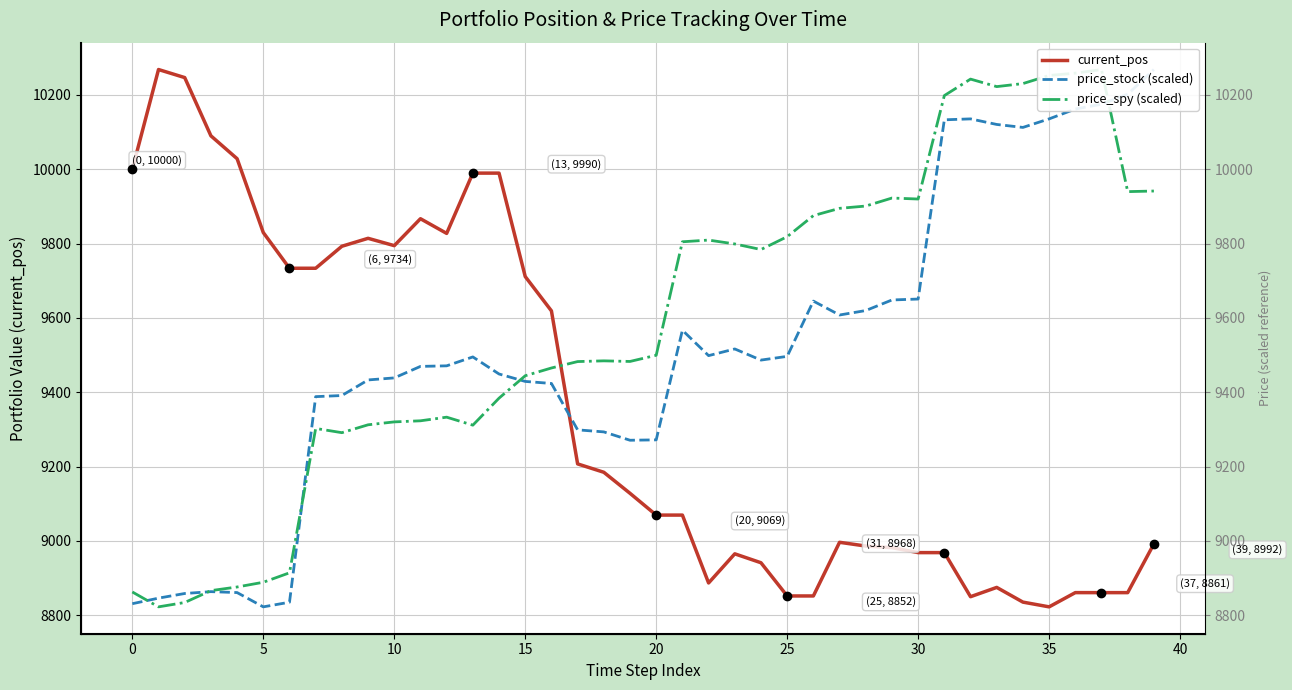

How many lines are shown in the chart?

3